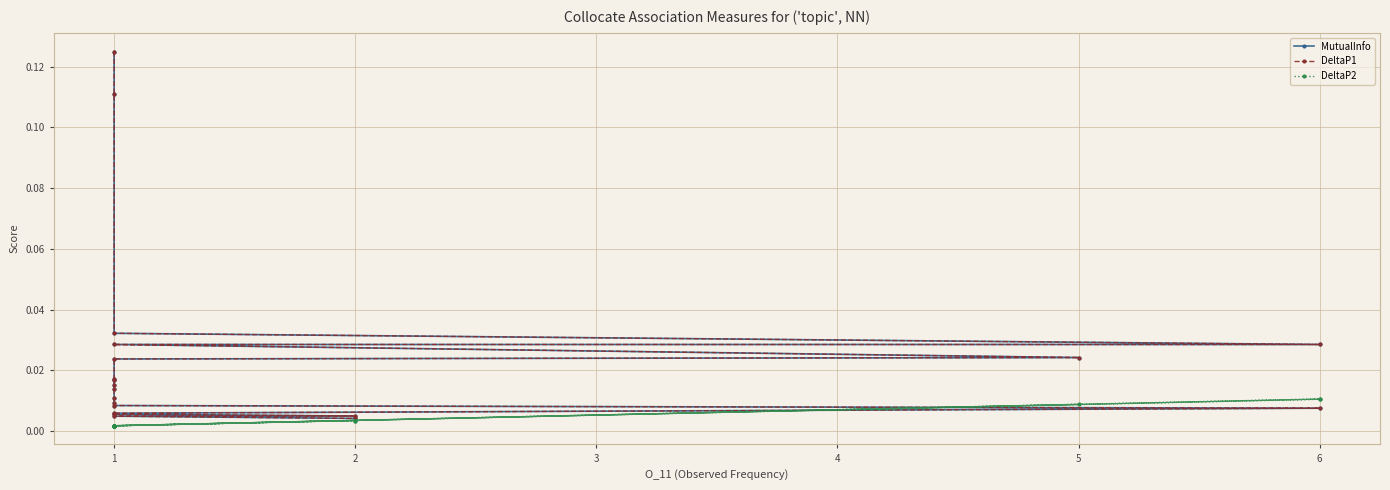

Rank the categories by DeltaP1 value from lowest to highest.

2, 1, 2, 1, 1, 6, 1, 1, 1, 1, 1, 1, 1, 1, 5, 1, 6, 1, 1, 1